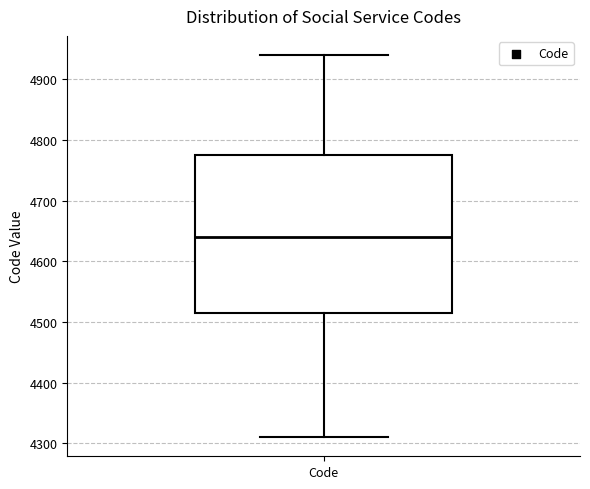

Where does the lower whisker of the box for Code end on the y-axis? The values are not printed on the chart, so give them approximately, as read against the axis.

4310